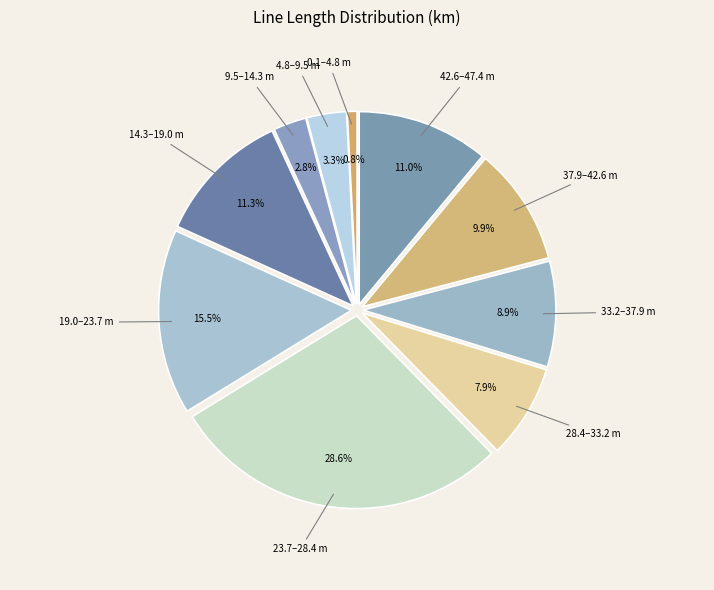

How many slices are in this pie chart?

10